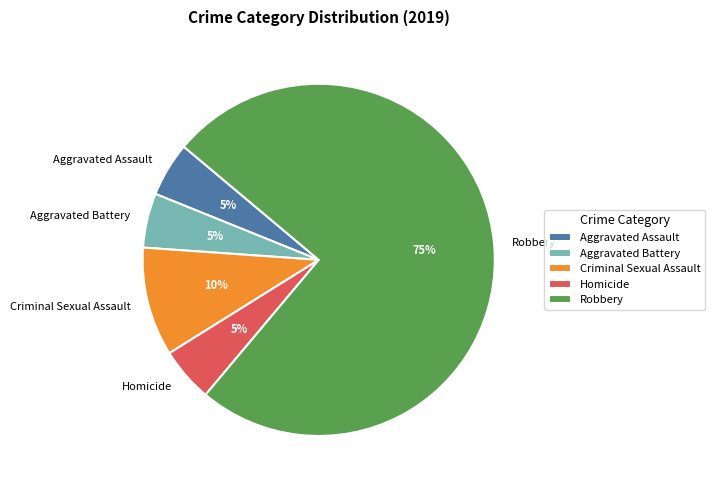

How many segments does this pie chart have?

5